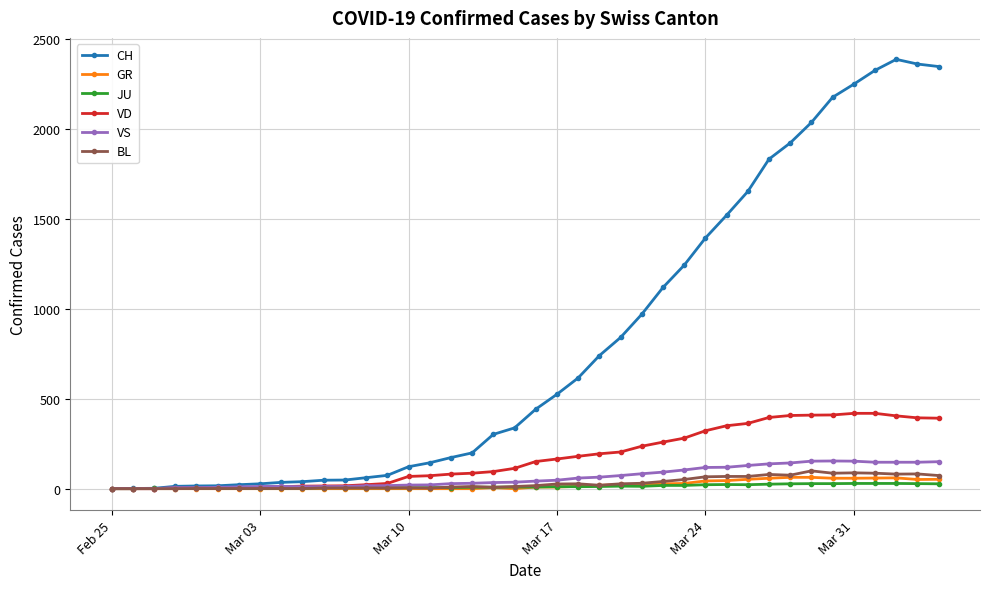

What is the highest value of the VS series?

154